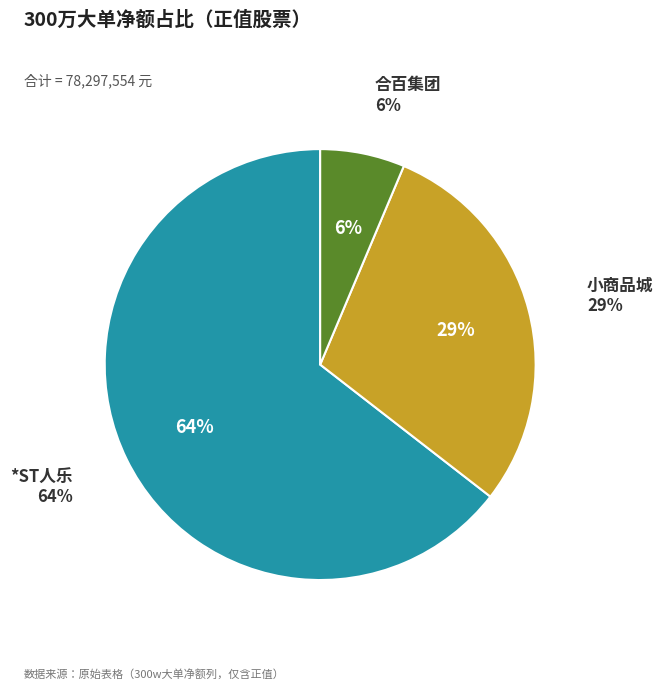

What percentage is NOT represented by 小商品城?

70.8%